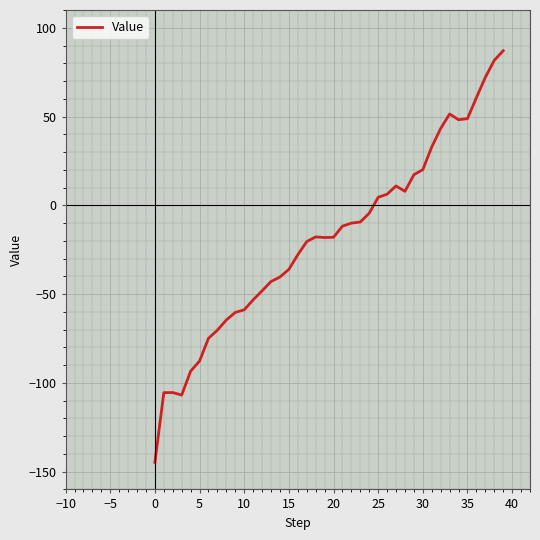

What is the maximum value shown in the chart?

87.0